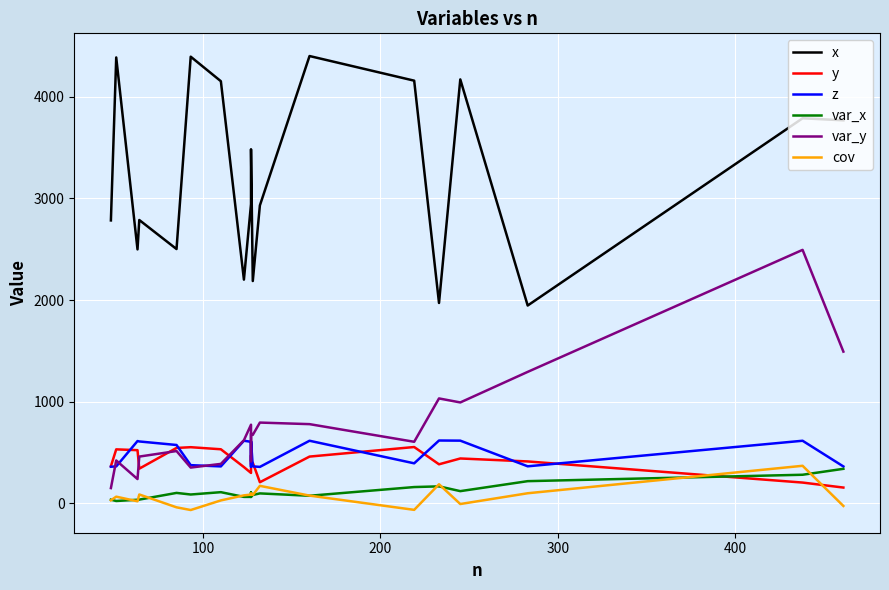

Count the number of categories in the chart.

20